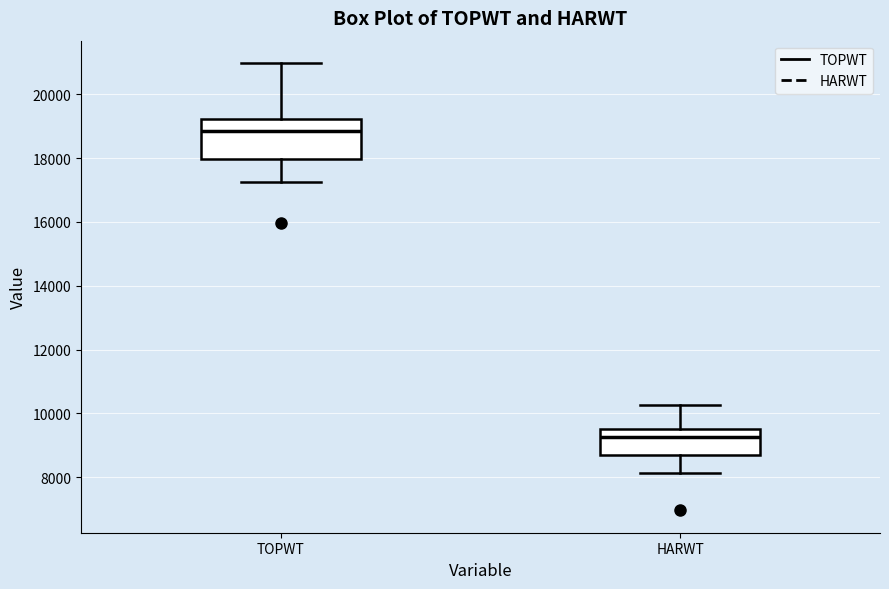

Reading left to right, read every box against the y-axis: the position of its median line, the range the box covers, and the ends of its whiskers. The values are not printed on the chart, so give them approximately, as read against the axis.

TOPWT: median 18800, box 18000 to 19200, whiskers 17200 to 21000
HARWT: median 9200, box 8600 to 9400, whiskers 8200 to 10200